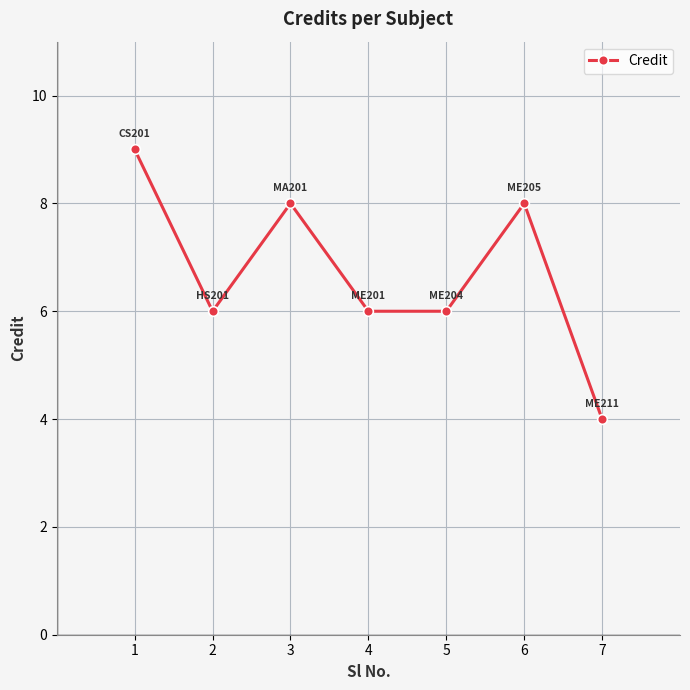

How many series are shown in this chart?

1